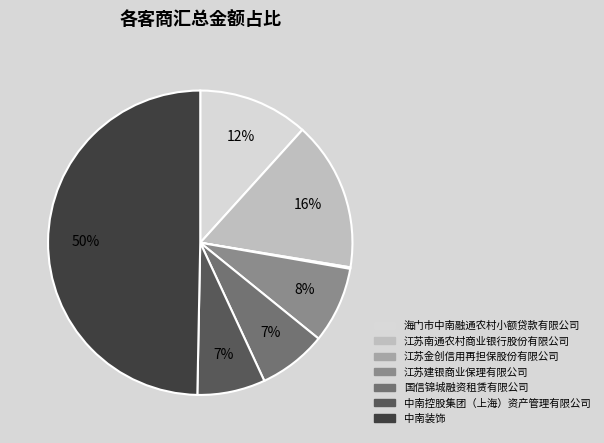

To the nearest percent, what percentage of the pie is 中南装饰?

50%